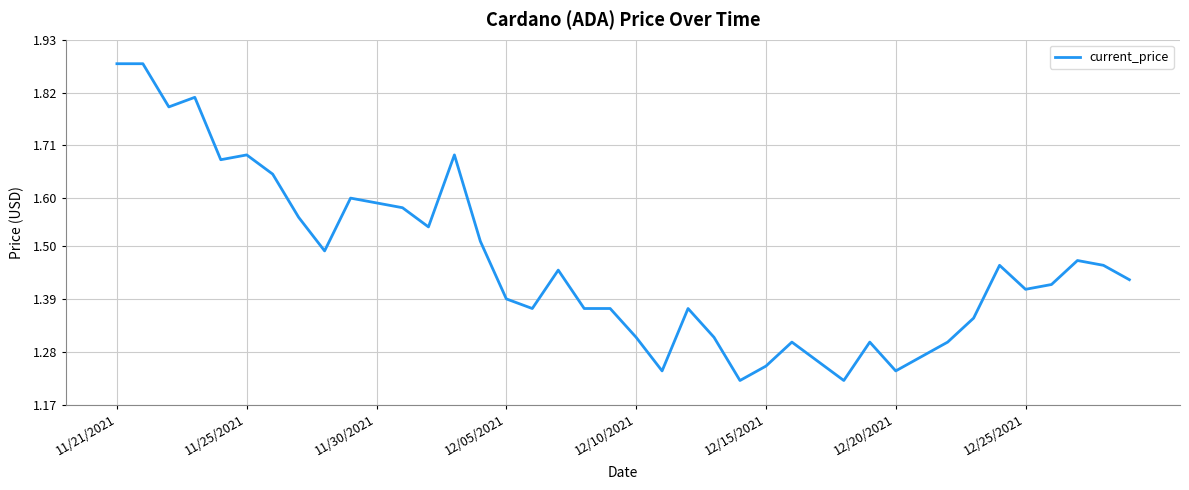

What is the difference between the maximum and minimum values?

0.7